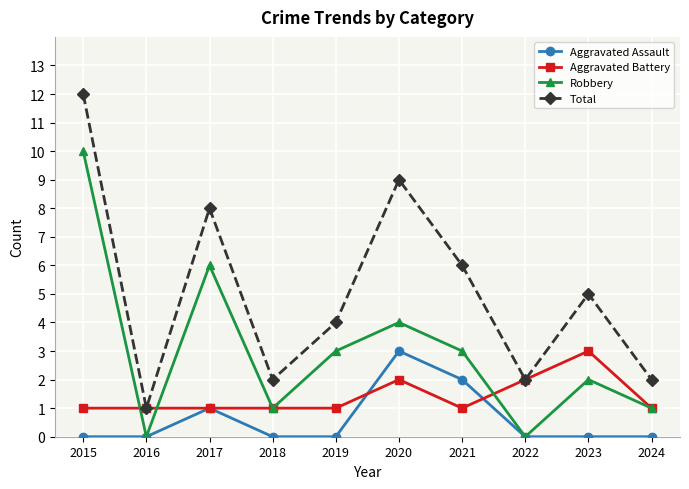

Which label corresponds to the largest value in the chart?

2015